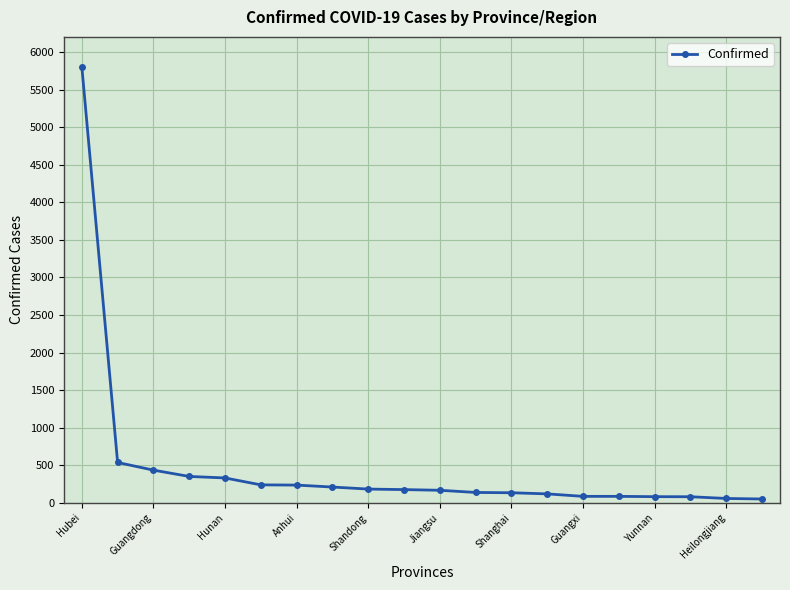

What is the difference between the maximum and second lowest values?

5747